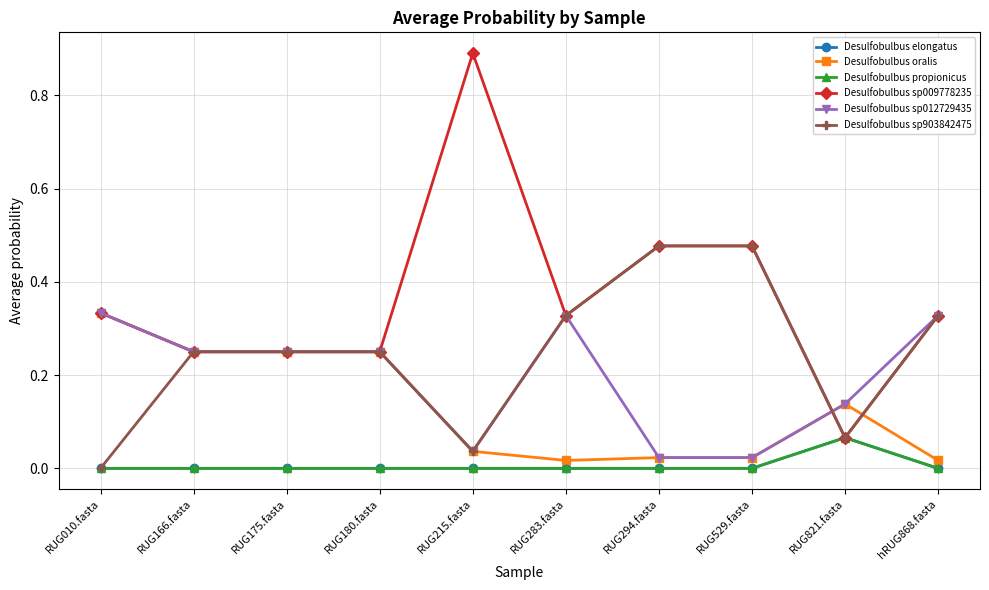

Rank the series by their maximum value, from highest to lowest.

Desulfobulbus sp009778235, Desulfobulbus sp903842475, Desulfobulbus oralis, Desulfobulbus sp012729435, Desulfobulbus elongatus, Desulfobulbus propionicus